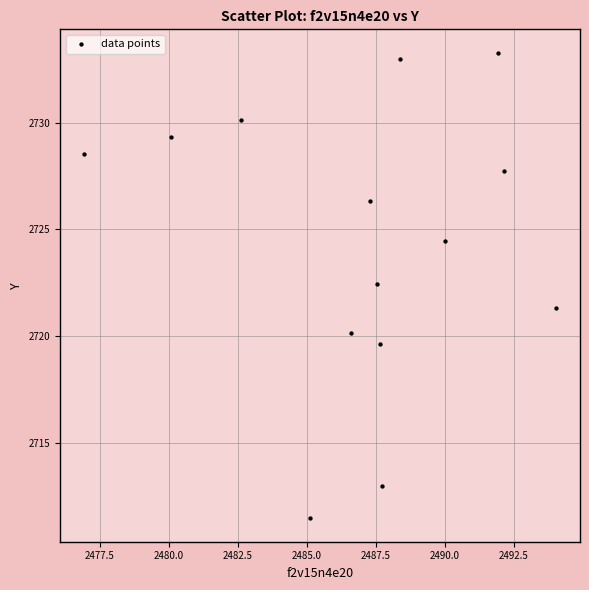

What is the range of Y values (max minus min)?

21.8